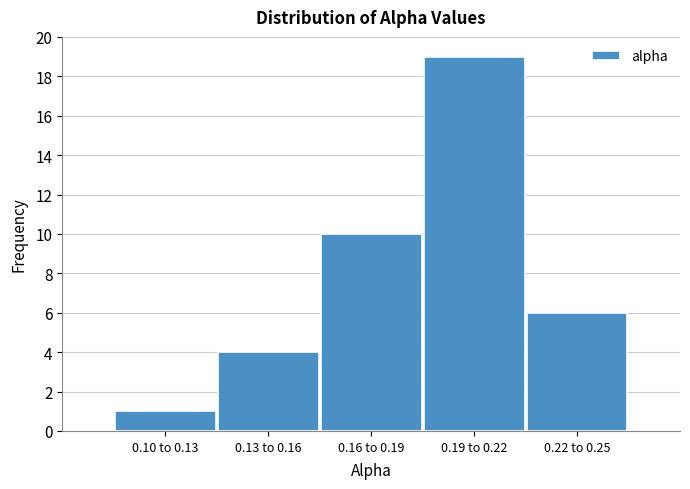

Reading right to left, list all the values displayed in this chart.

6	19	10	4	1